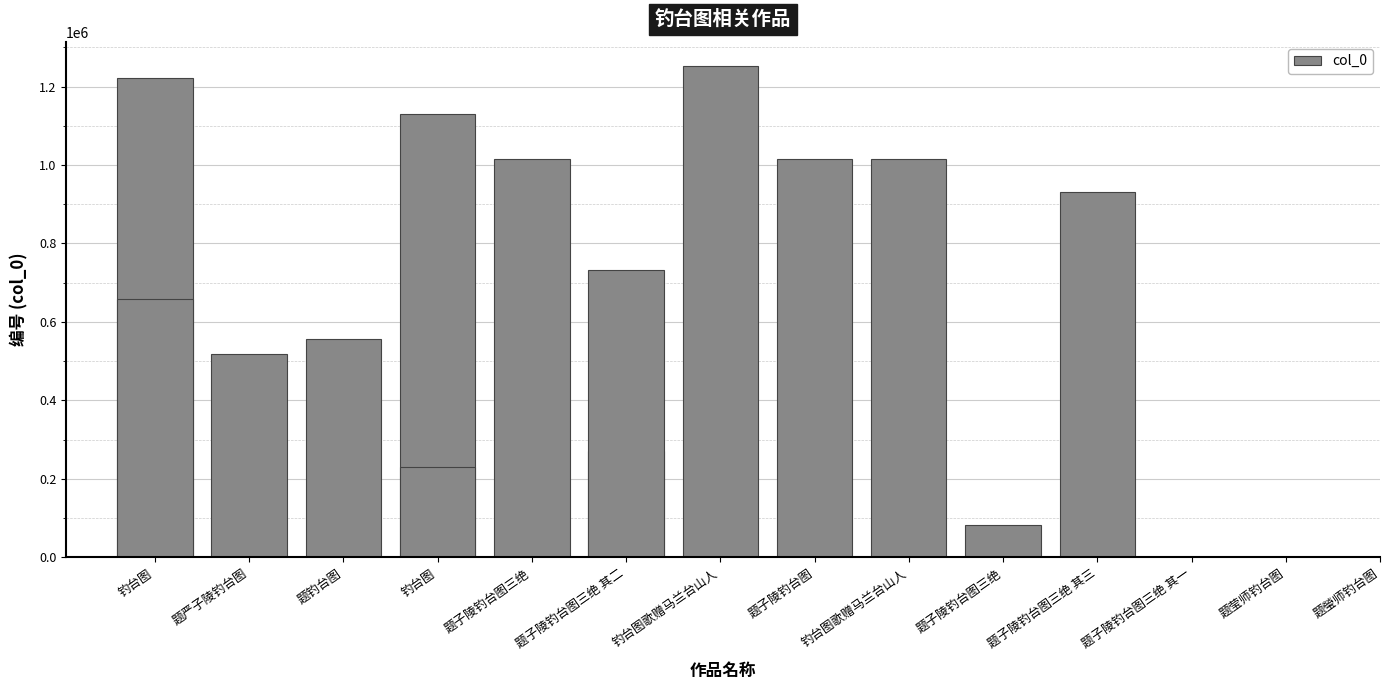

Is it true that the value at 题子陵钓台图三绝 is 151998?

False